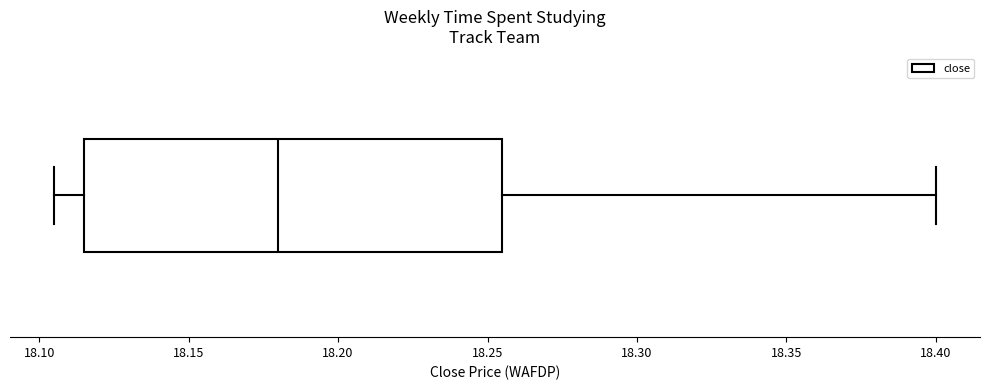

Read this box plot against the x-axis: the position of the median line, the range covered by the box, and the ends of both whiskers. The values are not printed on the chart, so give them approximately, as read against the axis.

median 18.180, box 18.115 to 18.255, whiskers 18.105 to 18.400